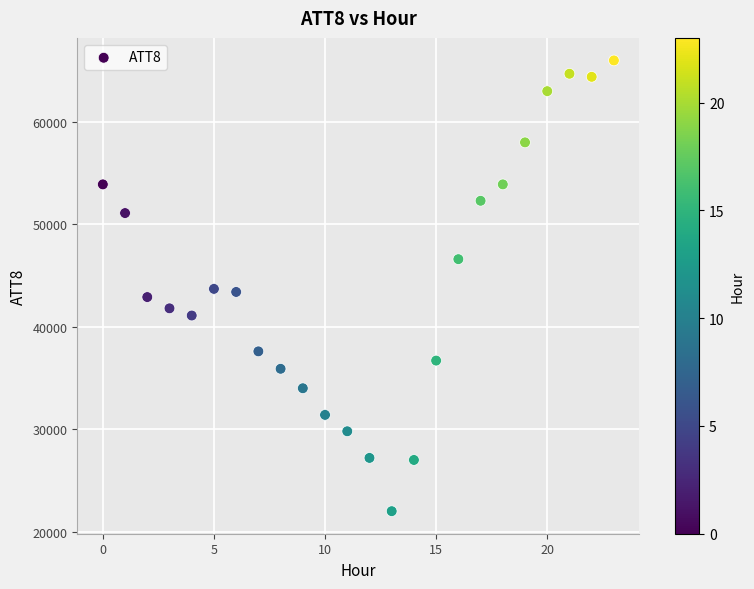

What is the range of Y values (max minus min)?

44000